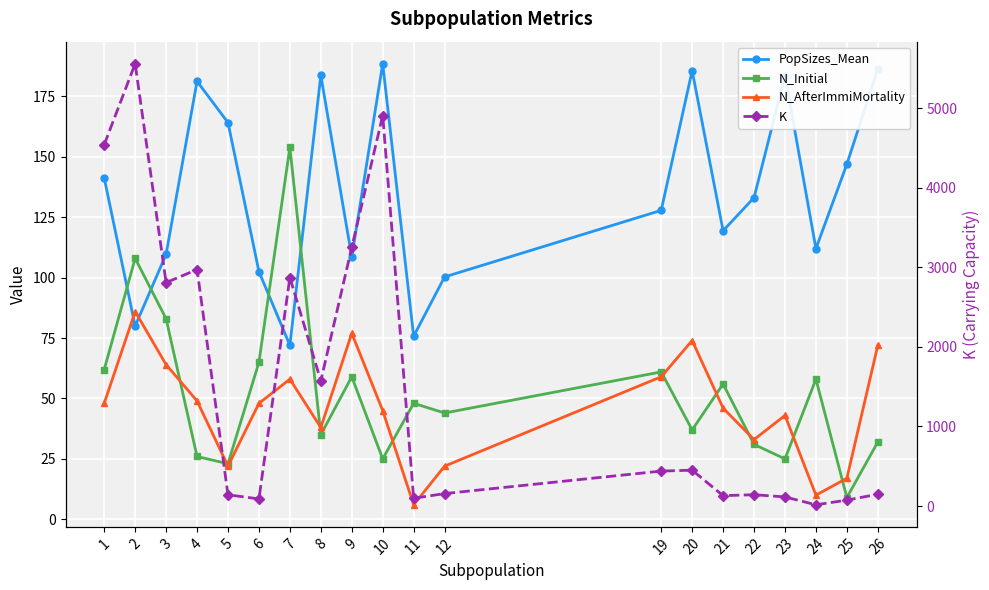

How many categories are shown in the chart?

20